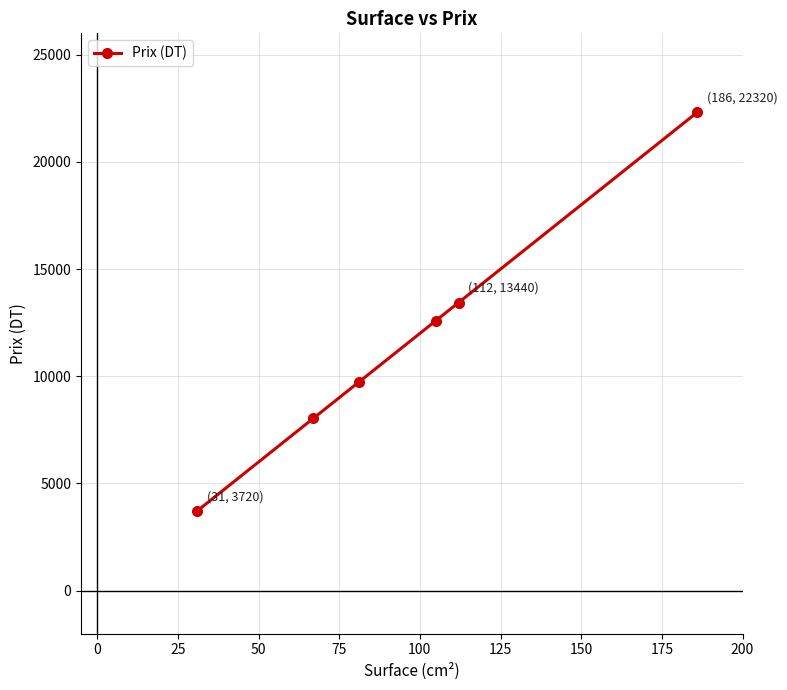

What is the difference between the second highest and minimum values?

9720